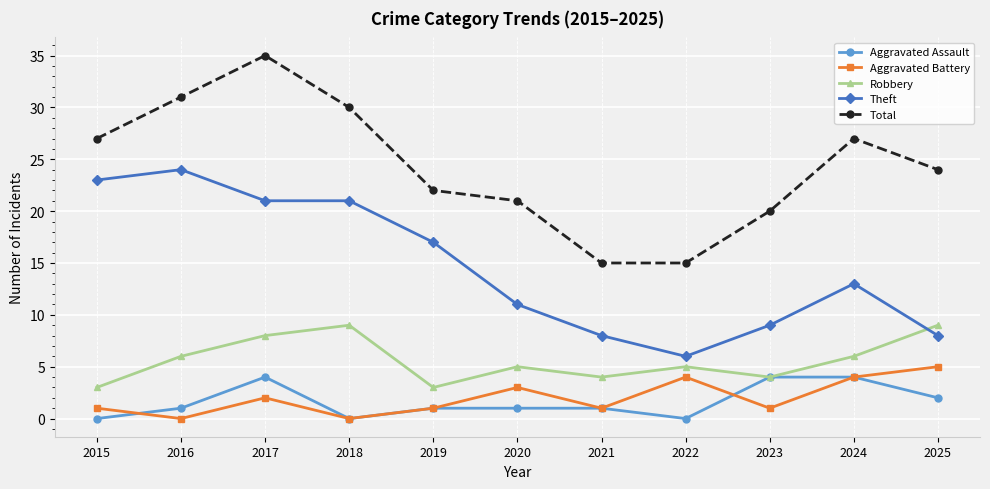

What is the difference between the Robbery values at 2018 and 2020?

4